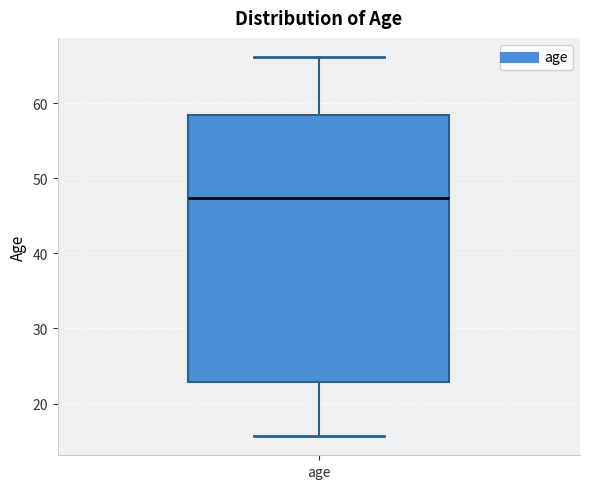

Read this box plot against the y-axis: the position of the median line, the range covered by the box, and the ends of both whiskers. The values are not printed on the chart, so give them approximately, as read against the axis.

median 47, box 23 to 58, whiskers 16 to 66